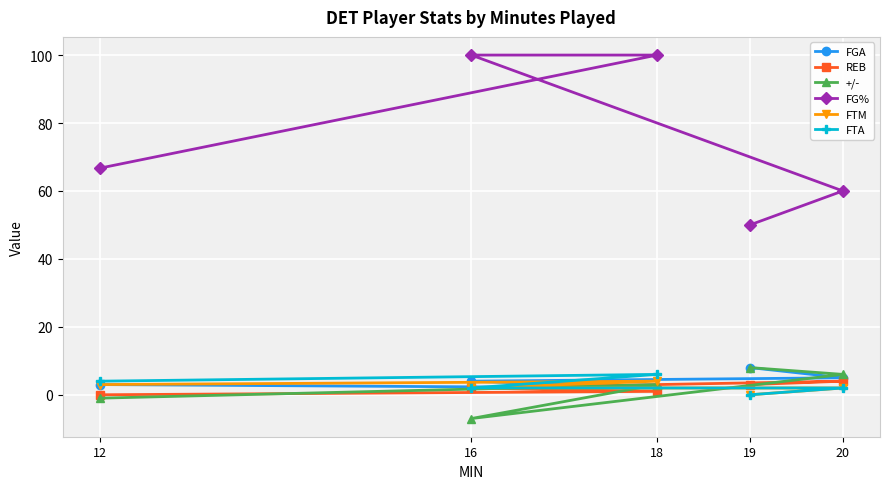

Where does the REB series first go above 2?

20